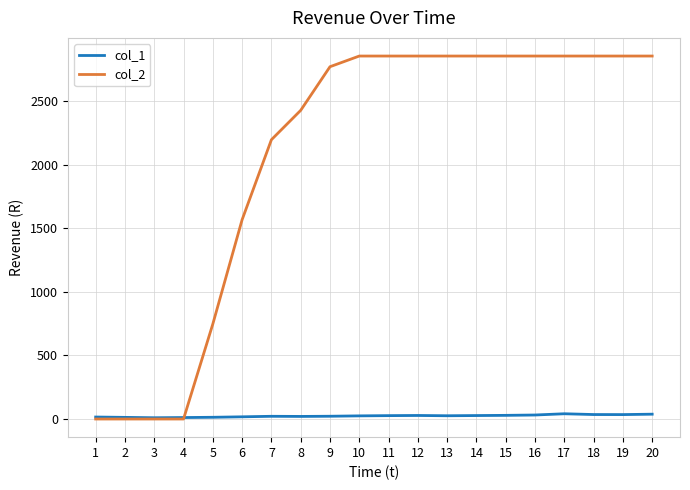

Is this an area chart (filled region under the line)?

No